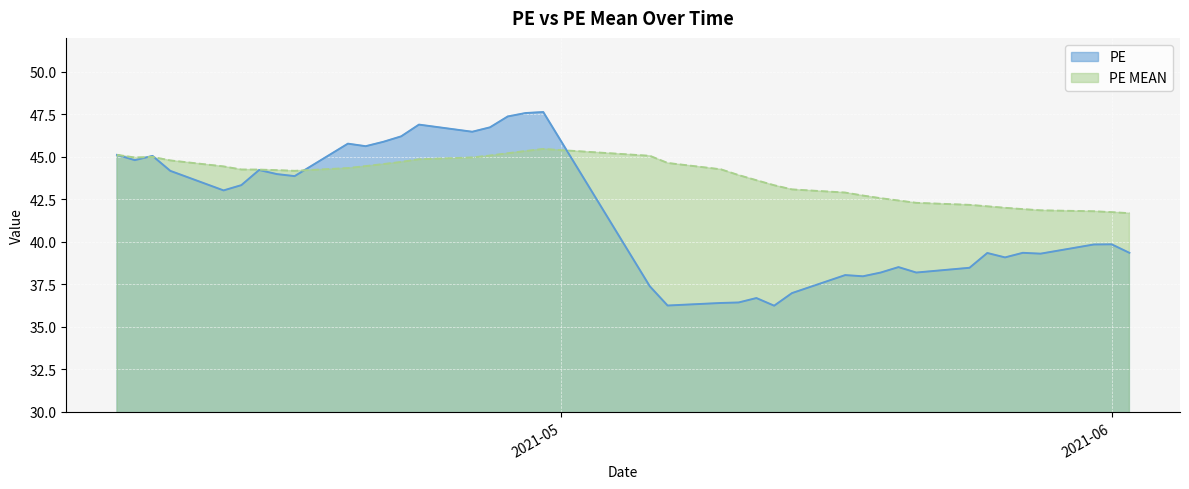

List the series in order of their overall mean, highest first.

PE MEAN, PE